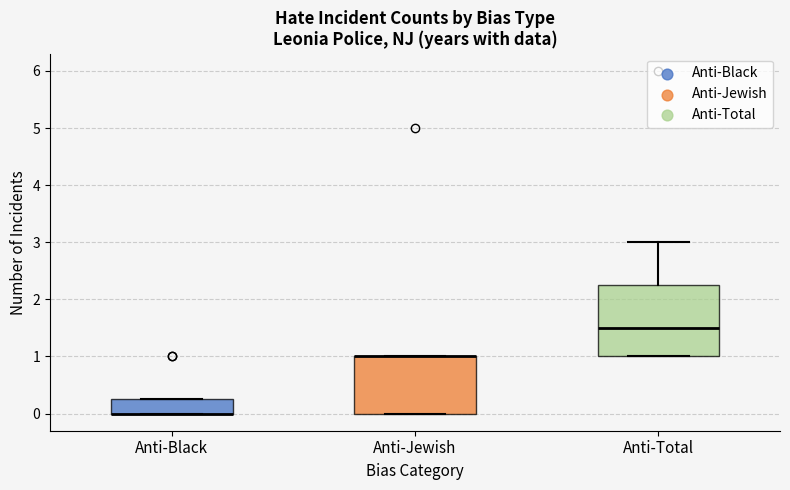

Comparing the boxes themselves (not the whiskers), which one is the tallest?

Anti-Total